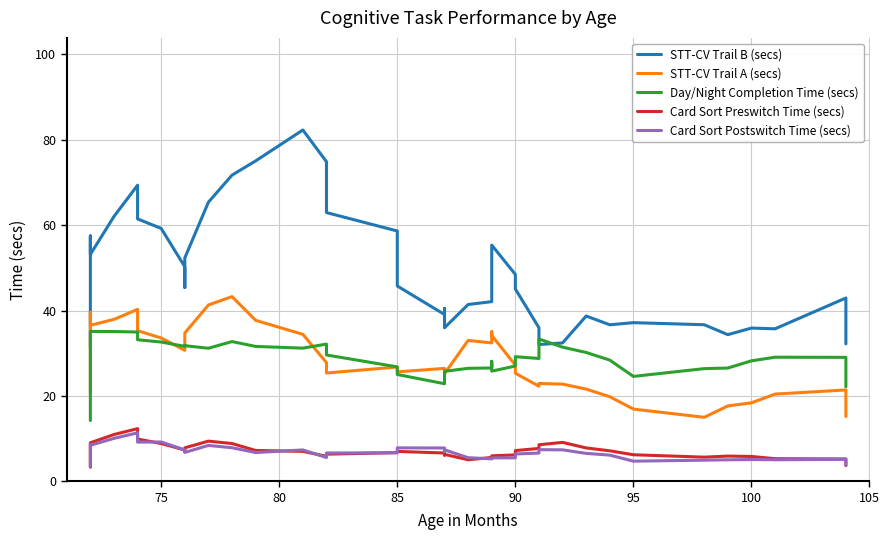

What is the difference between the second highest and second lowest values in the STT-CV Trail A (secs) series?

26.1